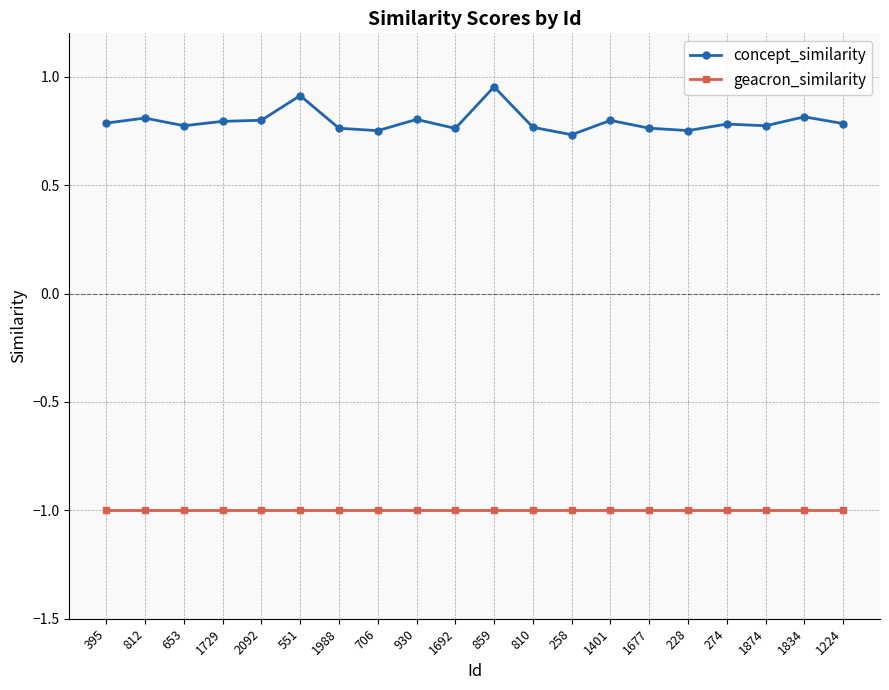

Read the geacron_similarity value at 1834.

-1.0